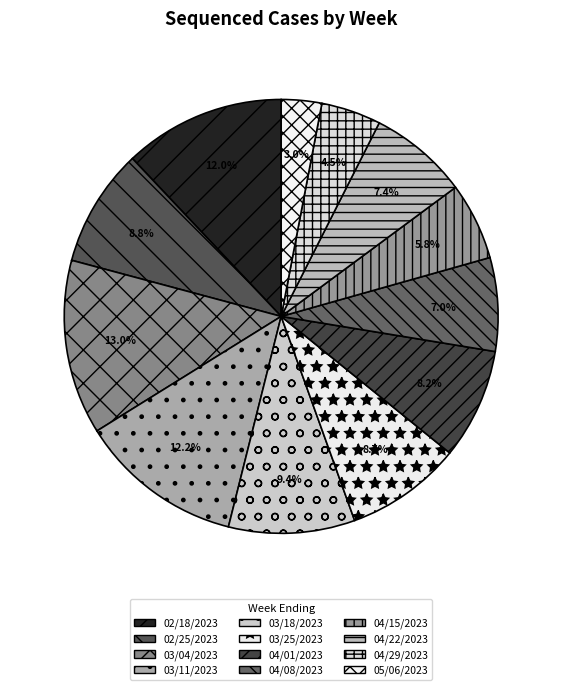

How many segments does this pie chart have?

12